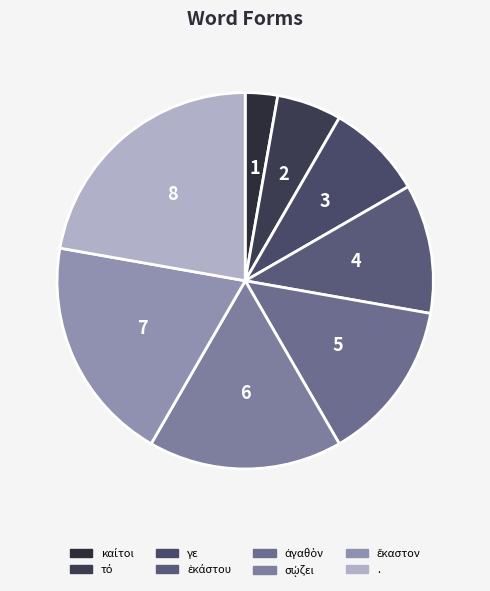

To the nearest percent, what is the difference between the largest and smallest slice percentages?

19%